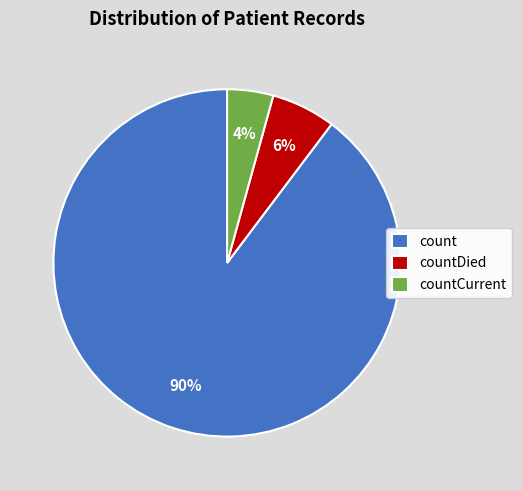

Approximately how many times larger is the value at countCurrent compared to countDied?

0.7